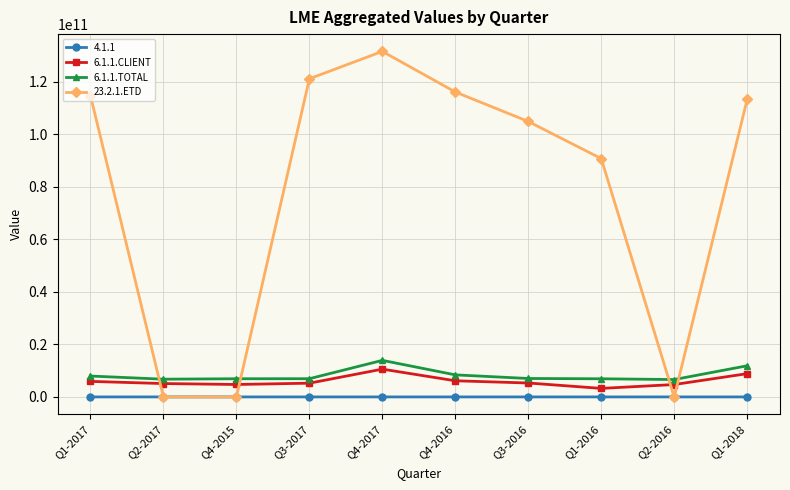

Which series has the largest range (max minus min)?

23.2.1.ETD